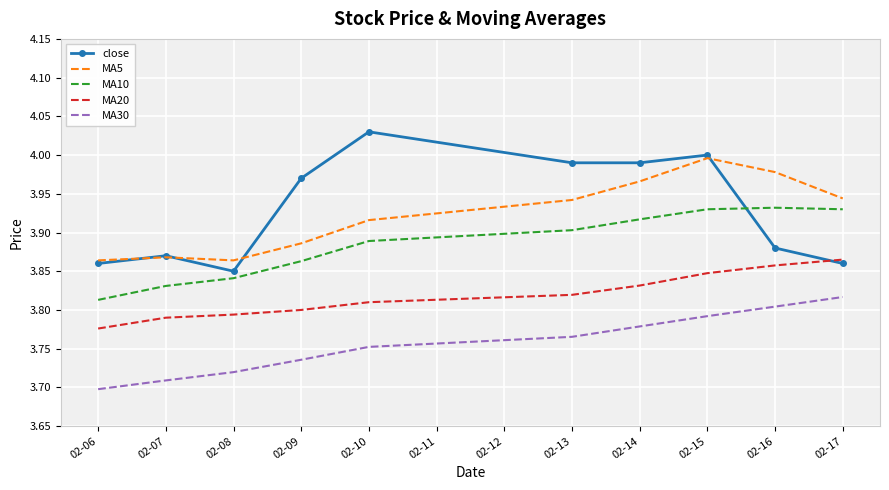

Which category has the lowest value in the MA20 series?

02-06